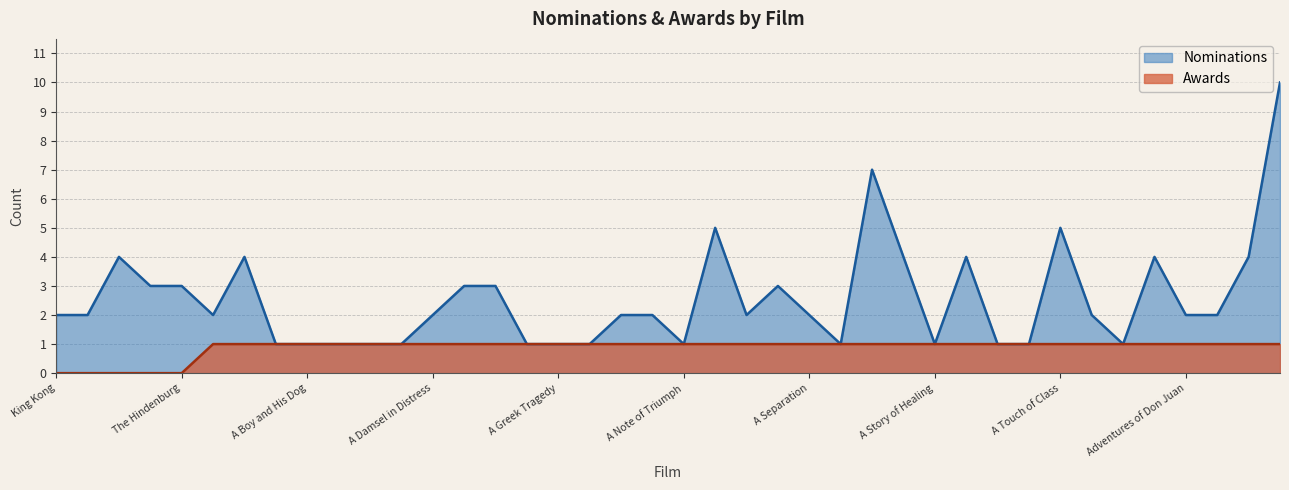

What is the label of the 8th point from the left?

8 Mile